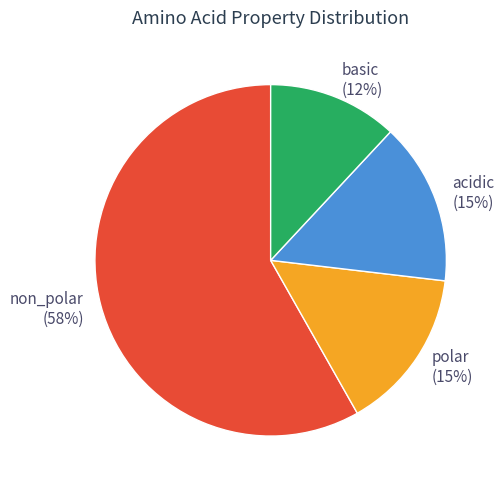

Is there a majority slice in this chart?

Yes